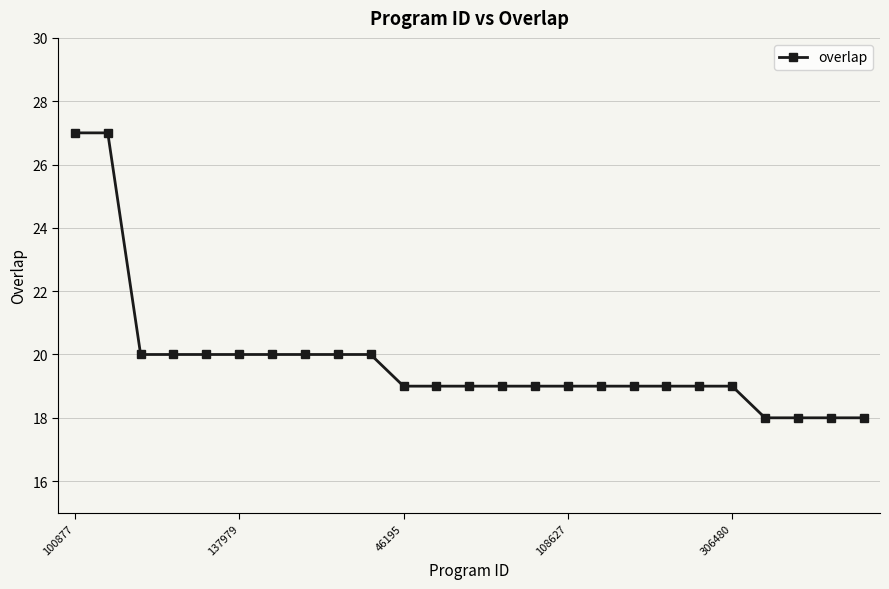

Count the values in the range 19 to 20.

19